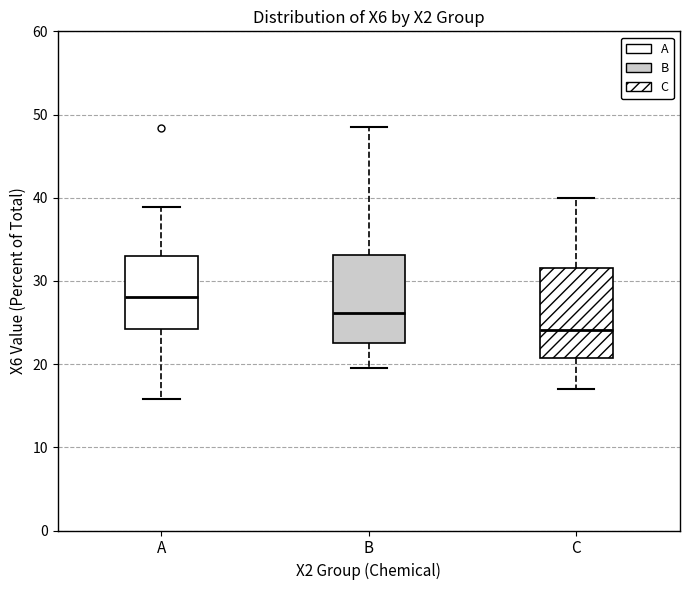

Which box's median line is the highest?

A